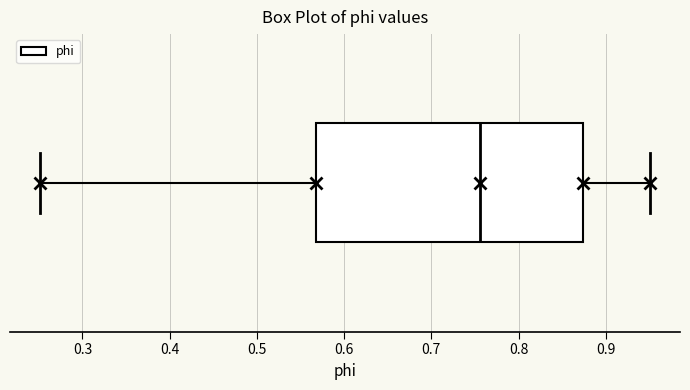

Where does the left whisker of the box end on the x-axis? The values are not printed on the chart, so give them approximately, as read against the axis.

0.25